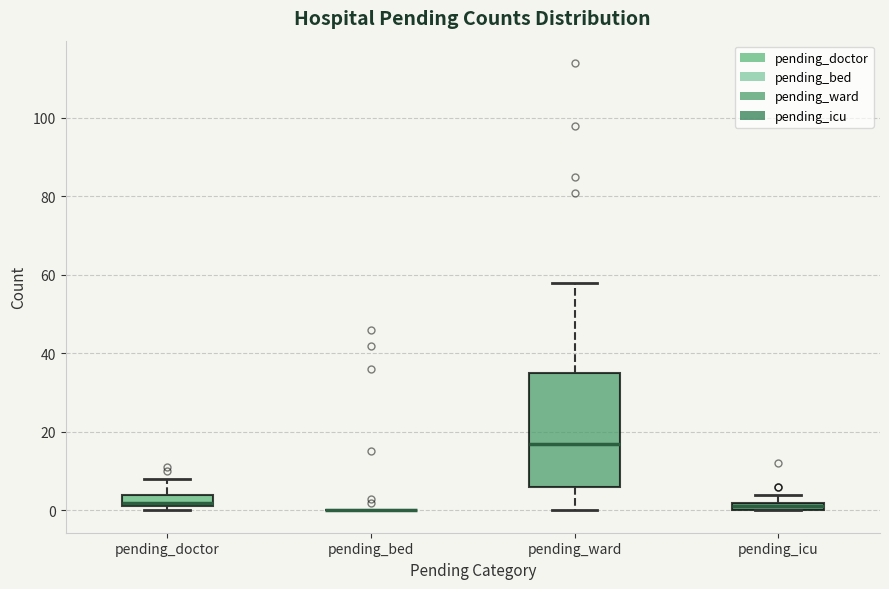

Where is the upper edge of the box for pending_ward on the y-axis? The values are not printed on the chart, so give them approximately, as read against the axis.

36